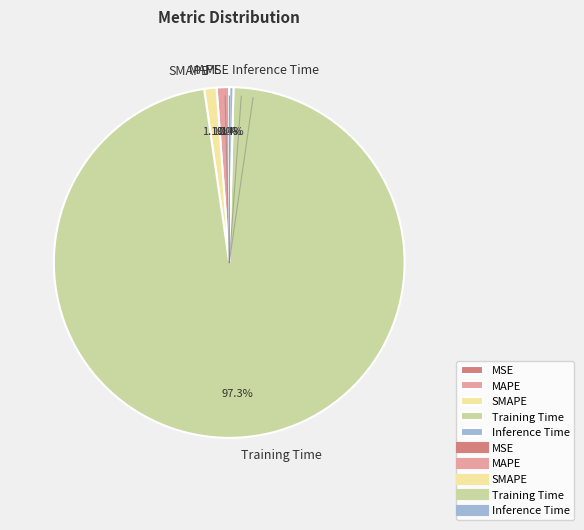

To the nearest percent, what portion does MAPE represent?

1%